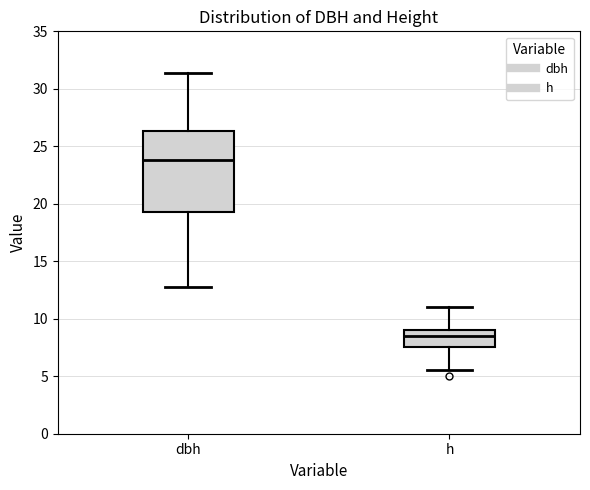

Reading left to right, read every box against the y-axis: the position of its median line, the range the box covers, and the ends of its whiskers. The values are not printed on the chart, so give them approximately, as read against the axis.

dbh: median 24.0, box 19.5 to 26.5, whiskers 13.0 to 31.5
h: median 8.5, box 7.5 to 9.0, whiskers 5.5 to 11.0